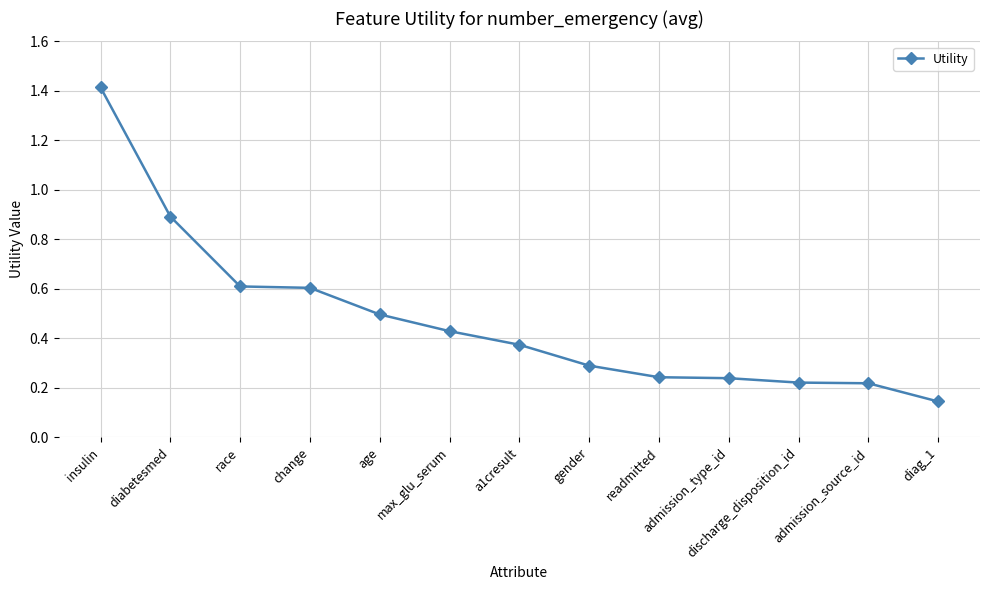

What is the label of the 13th point from the right?

insulin